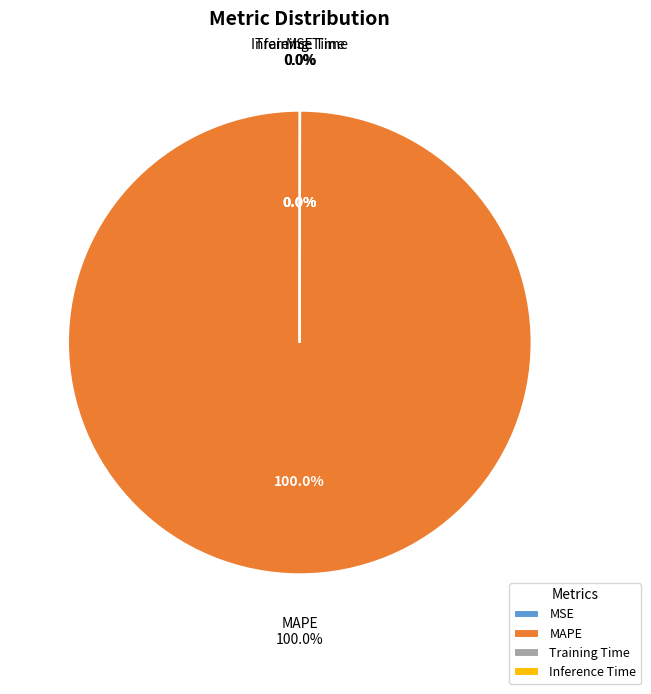

Combined, what portion of the pie is MAPE and Training Time?

100.0%